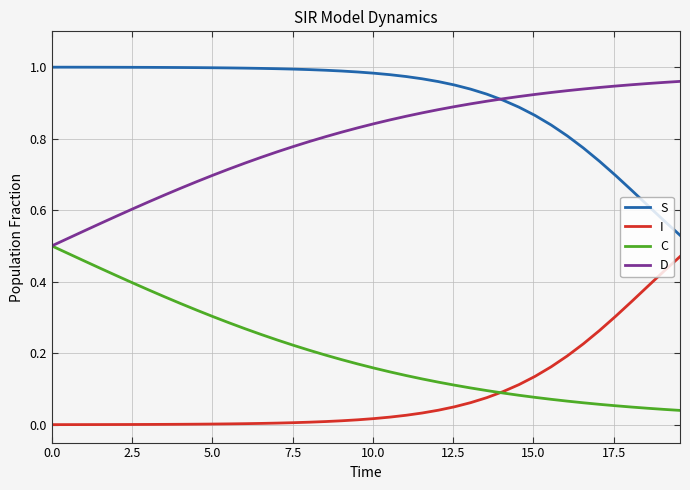

True or false: I and S cross at least once.

False